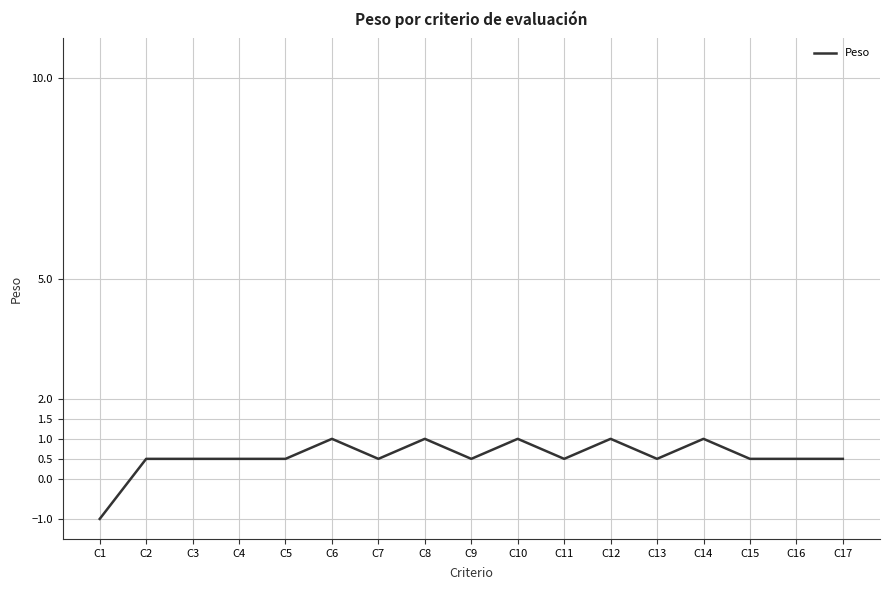

Where does the data first go above 0?

C2